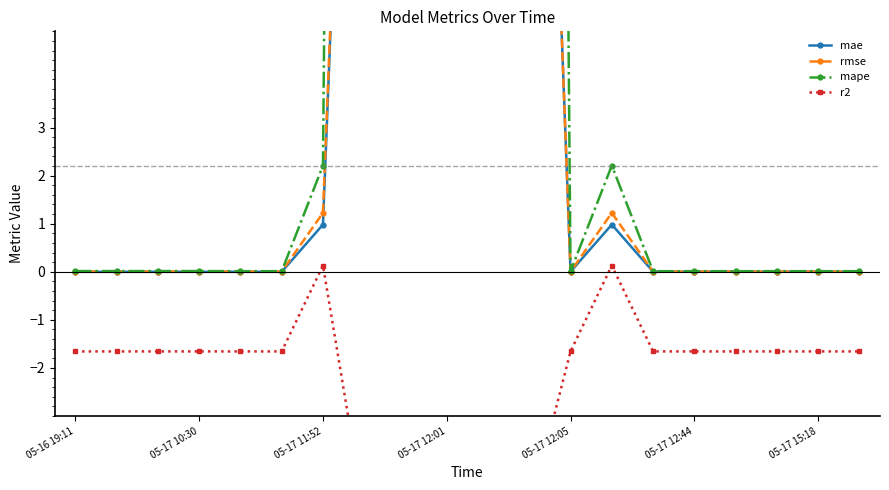

List the series in order of their peak value, lowest first.

r2, mae, rmse, mape